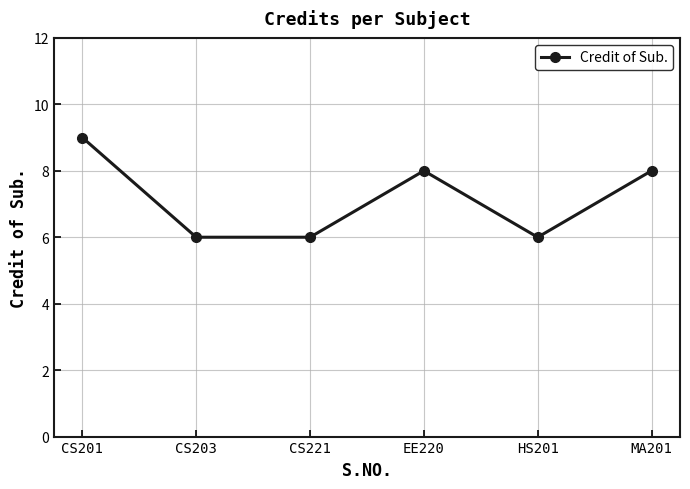

At which label does the data first exceed 8?

CS201